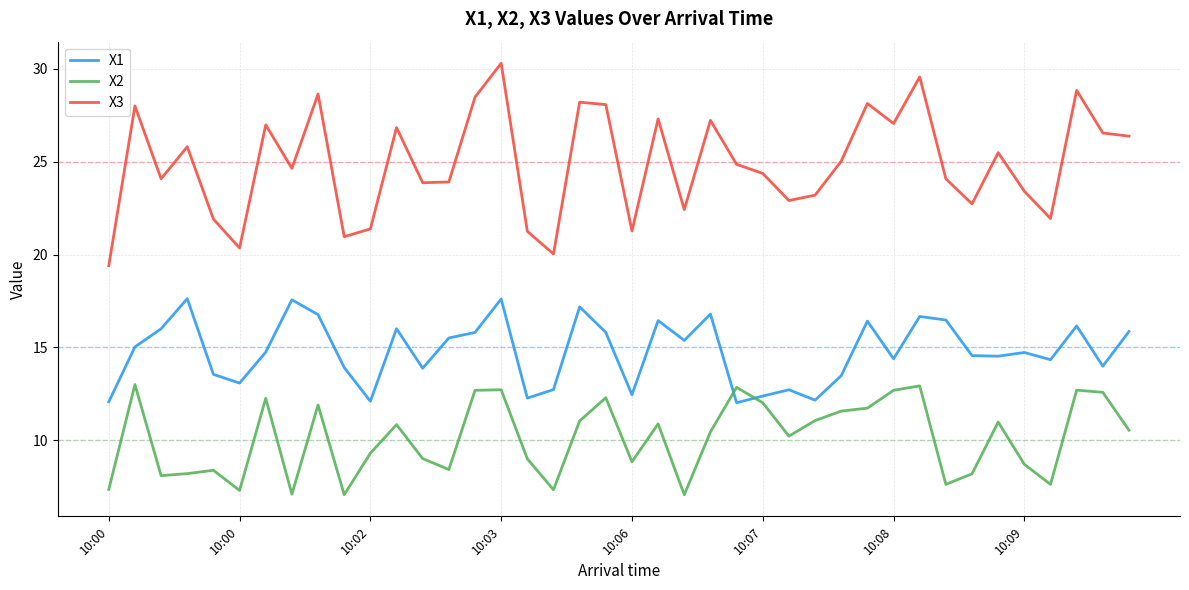

List the series in order of their overall mean, lowest first.

X2, X1, X3